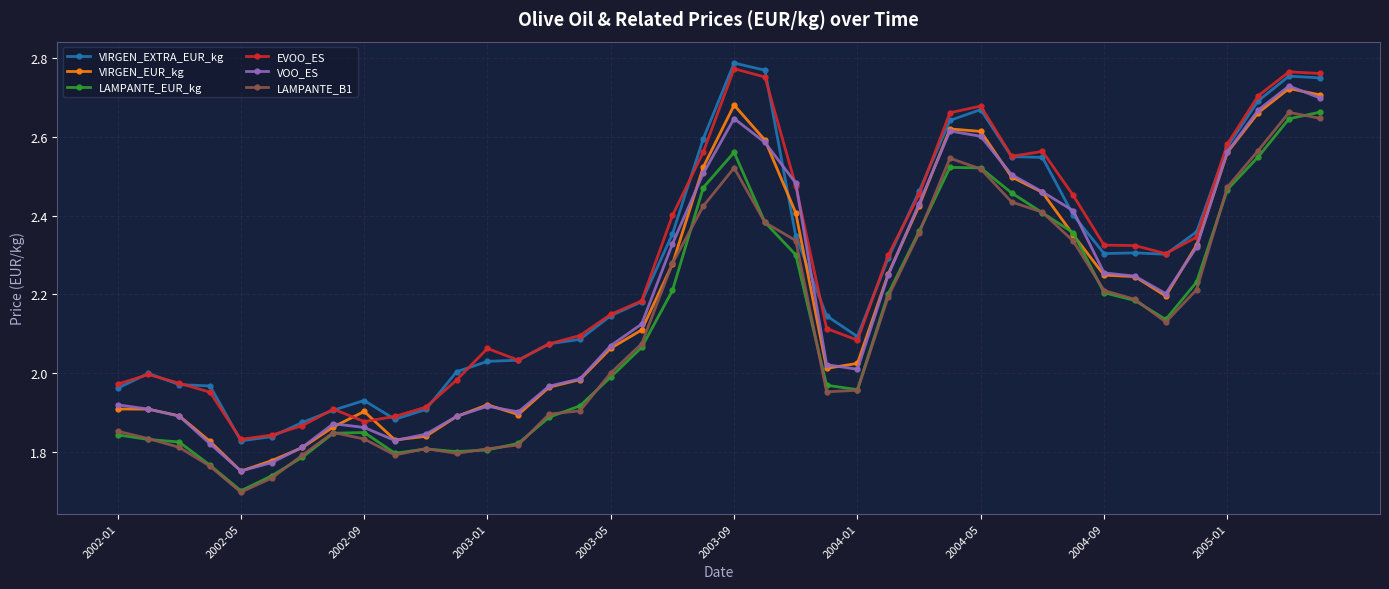

True or false: VIRGEN_EXTRA_EUR_kg and VIRGEN_EUR_kg intersect in this chart.

True